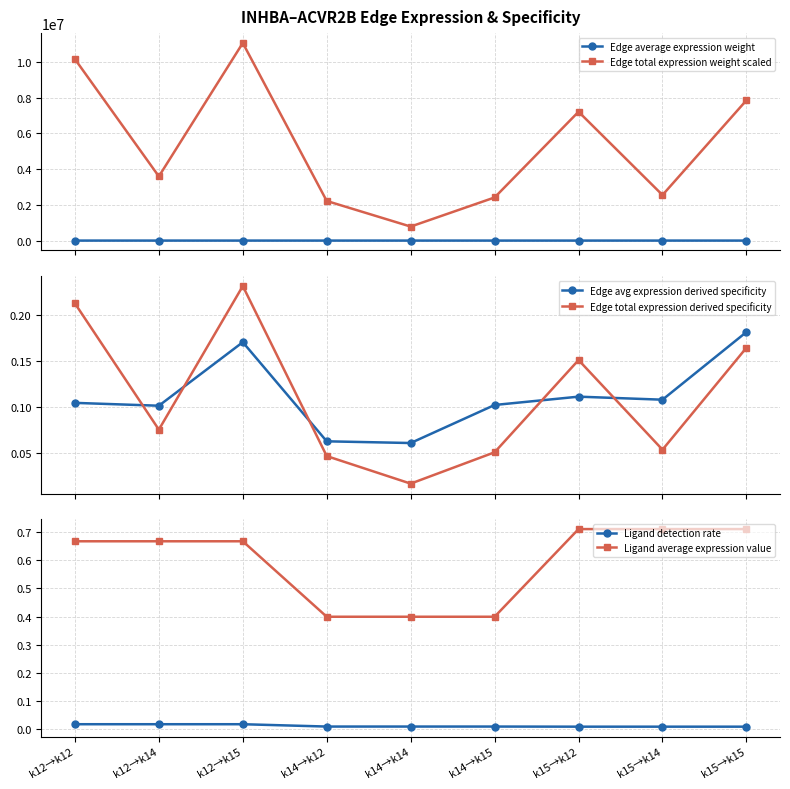

Rank the categories by Edge avg expression derived specificity value from lowest to highest.

k14→k14, k14→k12, k12→k14, k14→k15, k12→k12, k15→k14, k15→k12, k12→k15, k15→k15